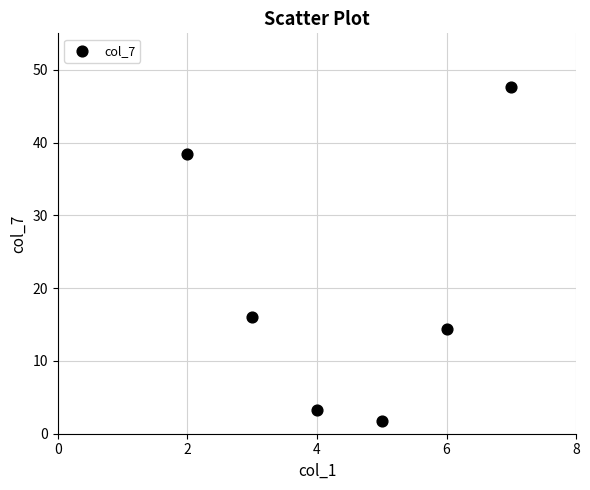

What is the range of X values (max minus min)?

5.0